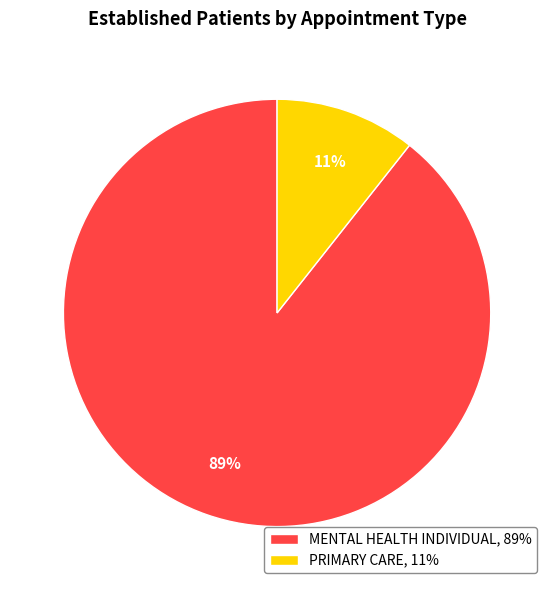

True or false: PRIMARY CARE accounts for 1% of the total.

False